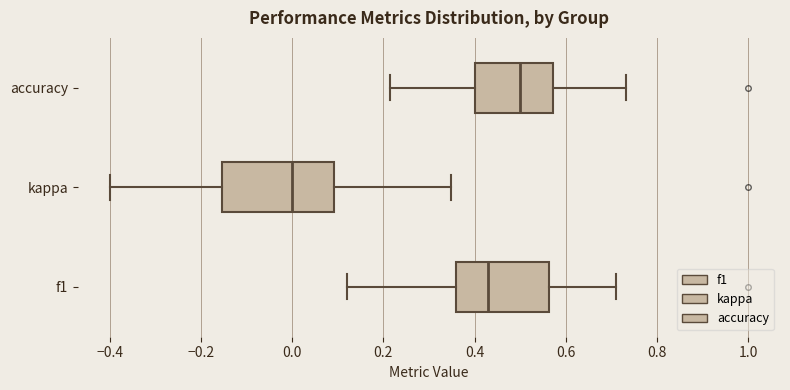

Where does the right whisker of the box for f1 end on the x-axis? The values are not printed on the chart, so give them approximately, as read against the axis.

0.70